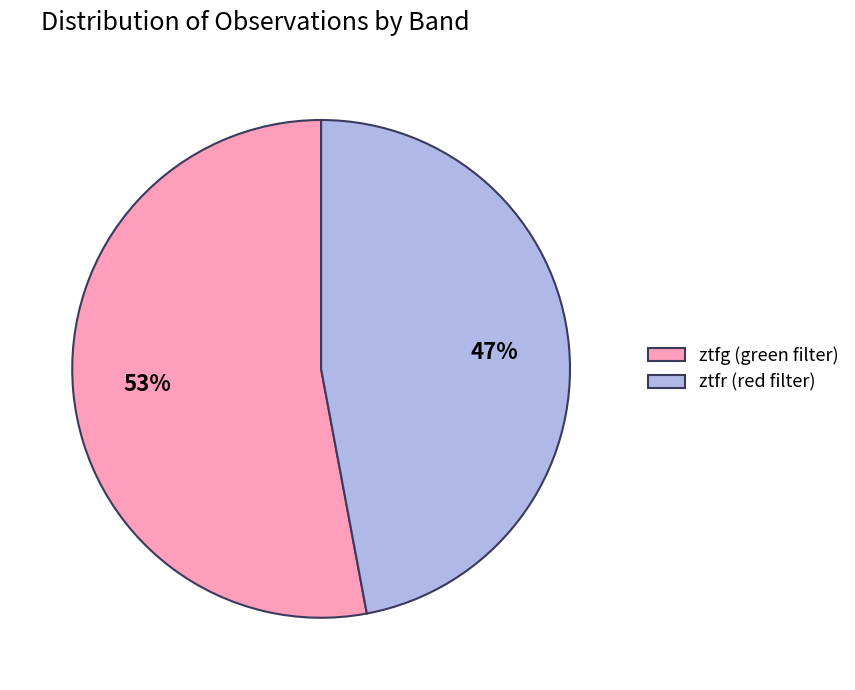

Is it true that ztfg (green filter) is 53% of the pie?

True